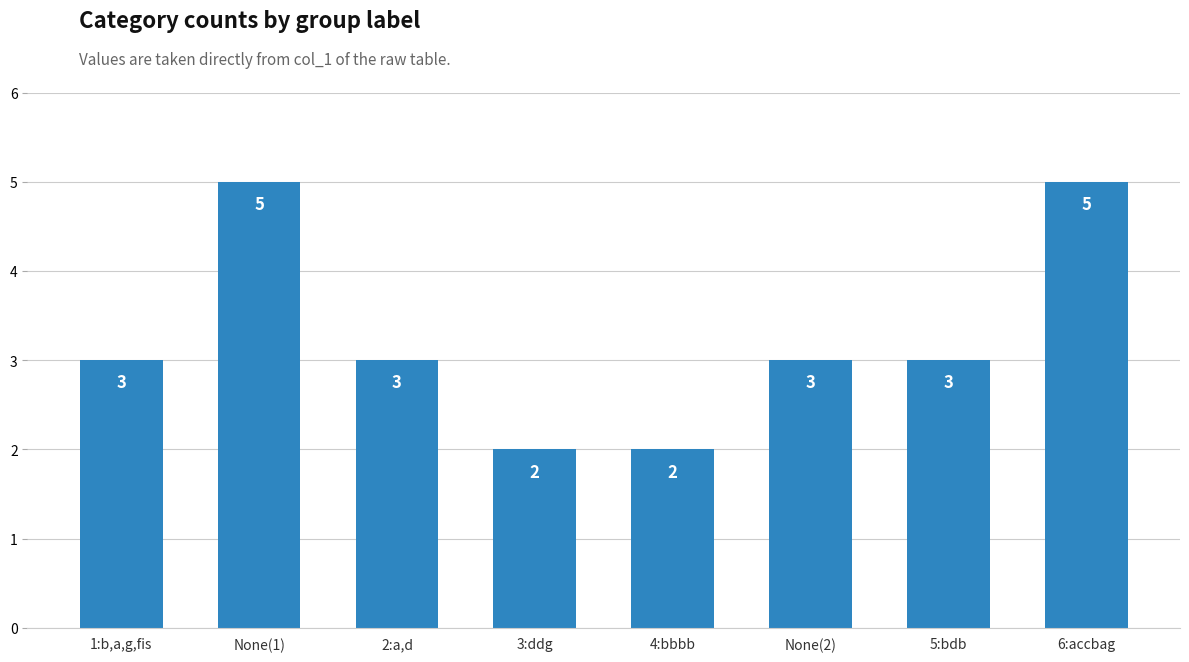

What is the sum of the values at 6:accbag and 4:bbbb?

7